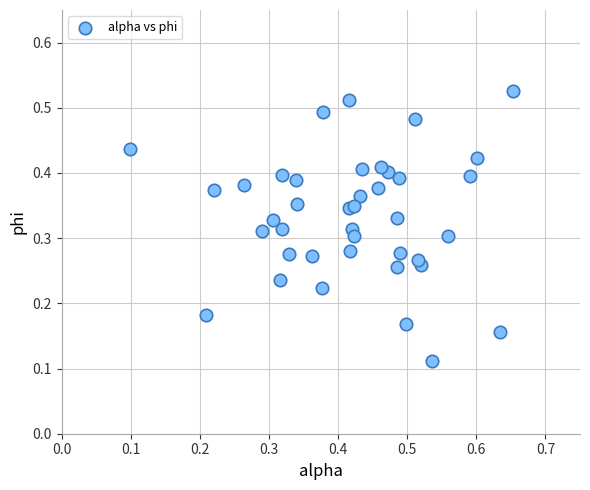

What is the range of X values (max minus min)?

0.6